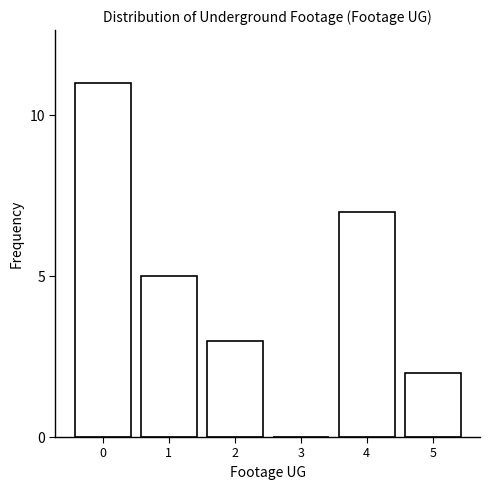

Reading left to right, list all the values displayed in this chart.

0=11	1=5	2=3	3=0	4=7	5=2